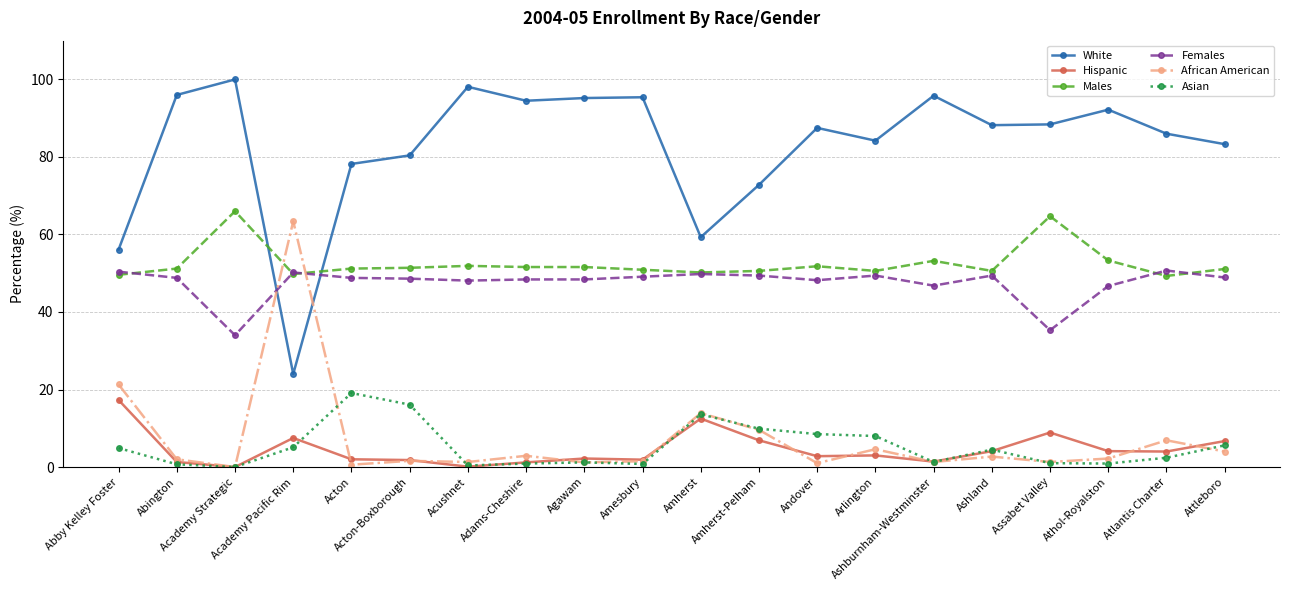

True or false: Asian and Males intersect in this chart.

False